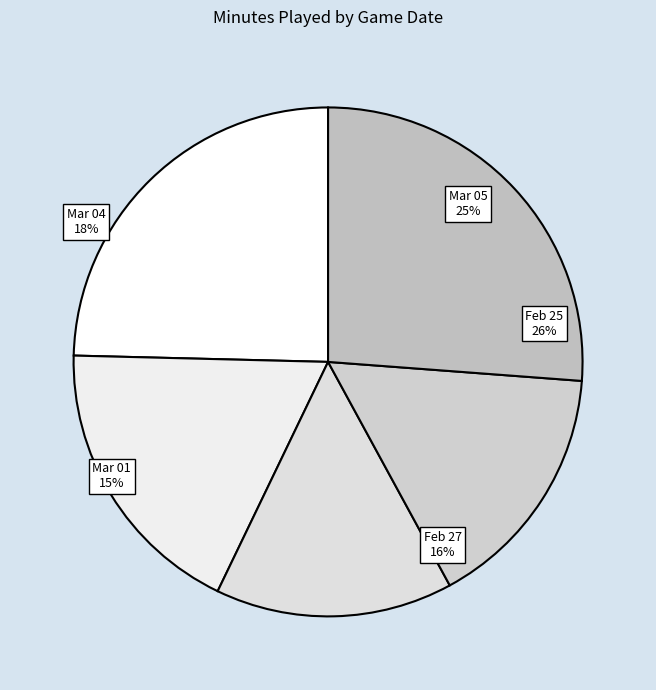

Which category has the smallest portion of the pie?

Mar 01, 2025